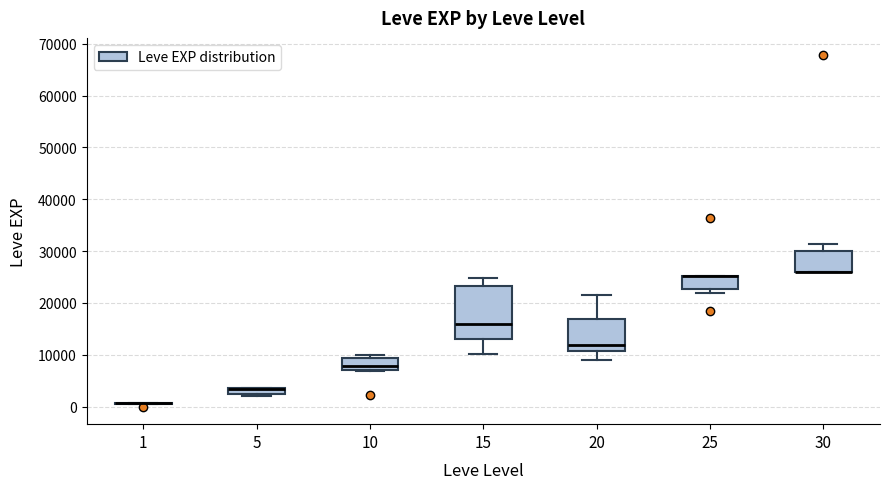

Where is the lower edge of the box at x = 5 on the y-axis? The values are not printed on the chart, so give them approximately, as read against the axis.

2000